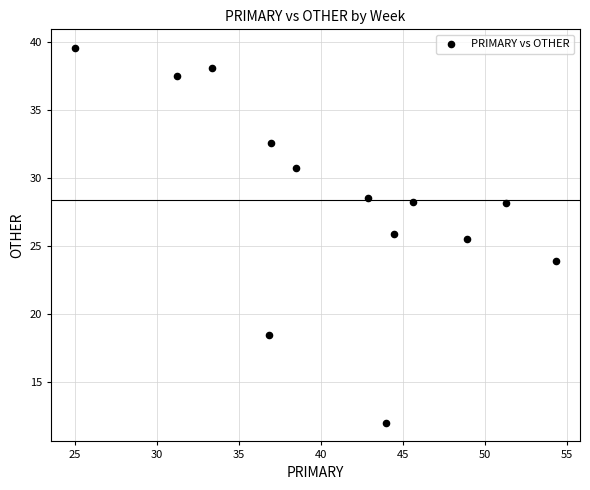

What is the range of Y values (max minus min)?

27.6